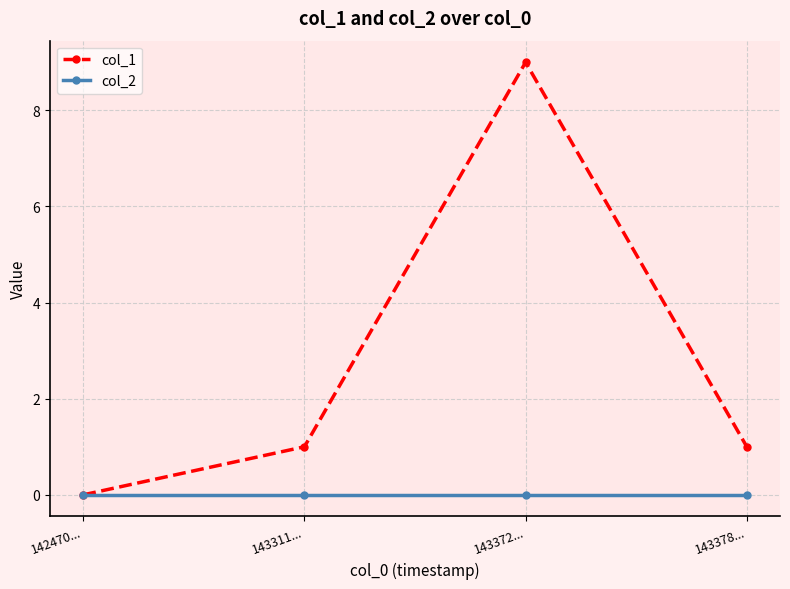

Which series has the largest range (max minus min)?

col_1